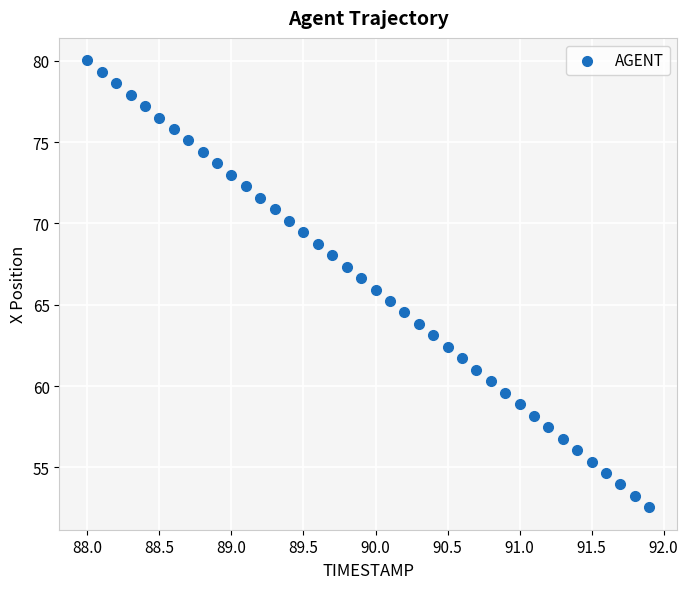

What is the range of Y values (max minus min)?

27.5